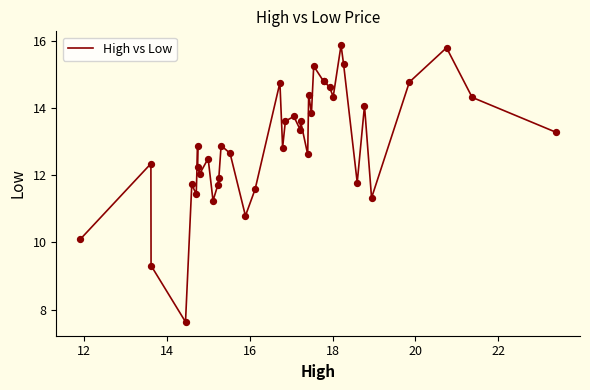

What is the greatest value displayed?

15.9